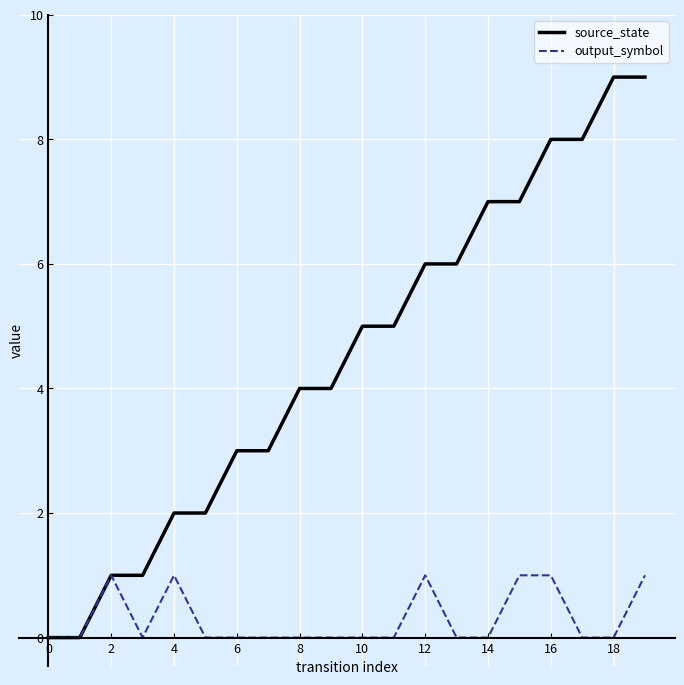

Which series has the largest range (max minus min)?

source_state